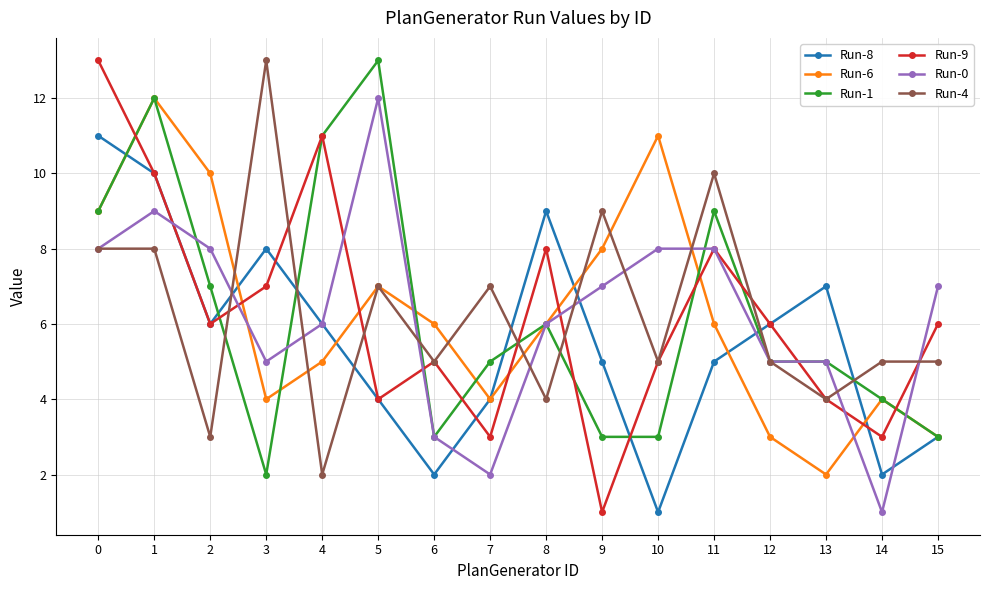

True or false: Run-9 has a value of 3 at 7.

True